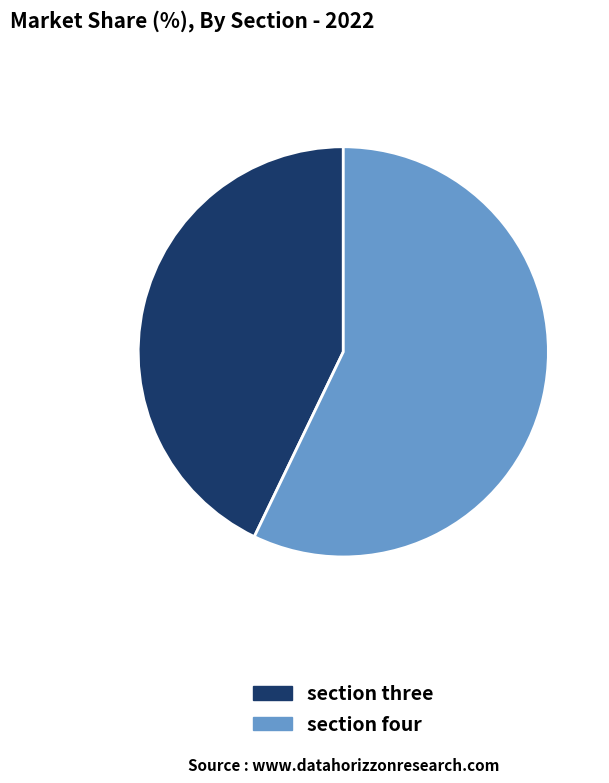

Rank the categories by value from highest to lowest.

section four, section three